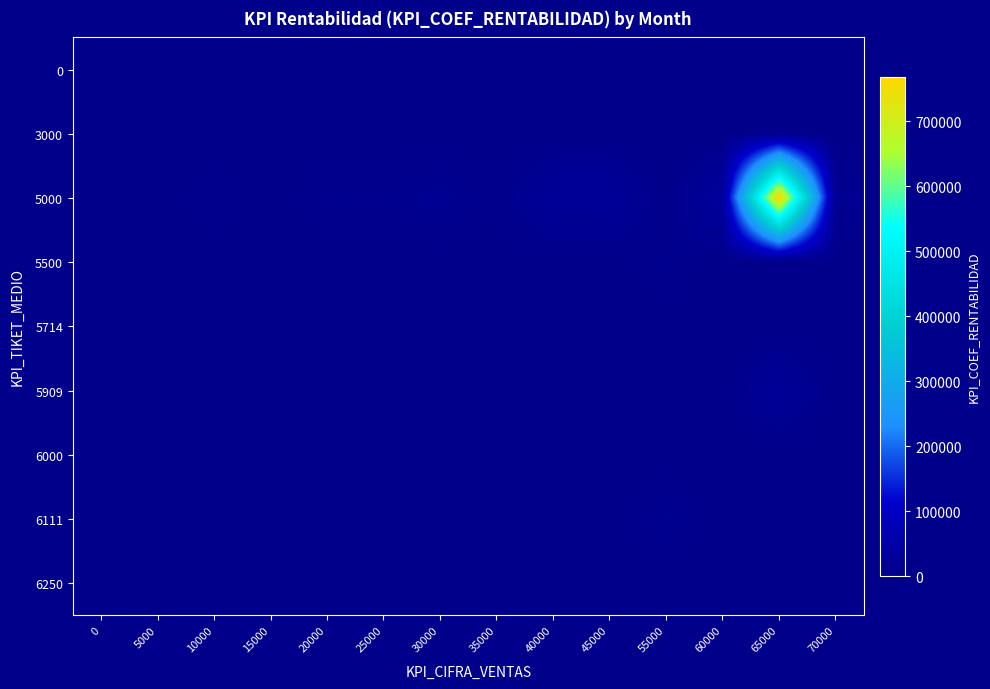

Reading left to right, list all the values displayed in this chart.

row_0: 0	0	0	0	0	0	0	0	0	0	0	0	0	0
row_1: 0	0	0	1240	0	0	0	0	0	0	0	0	0	0
row_2: 0	93	6913	0	6913	6647	12550	3764	24579	25451	0	36376	768438	11211
row_3: 0	0	0	0	0	0	0	0	0	0	7812	0	0	0
row_4: 0	0	0	0	0	0	0	0	2217	0	0	0	0	0
row_5: 0	0	0	0	0	0	0	0	0	0	0	0	23873	0
row_6: 0	0	0	0	0	0	2044	0	0	0	0	0	0	0
row_7: 0	0	0	0	0	0	0	0	0	0	10788	0	0	0
row_8: 0	0	0	0	0	493	0	0	0	0	0	0	0	0